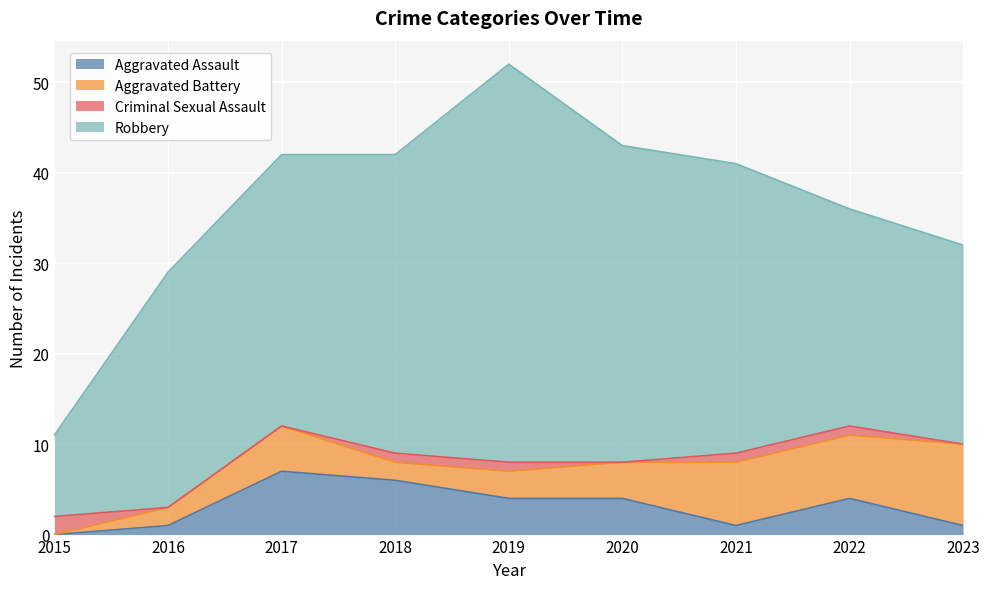

What is the total value across all series at 2019?

52